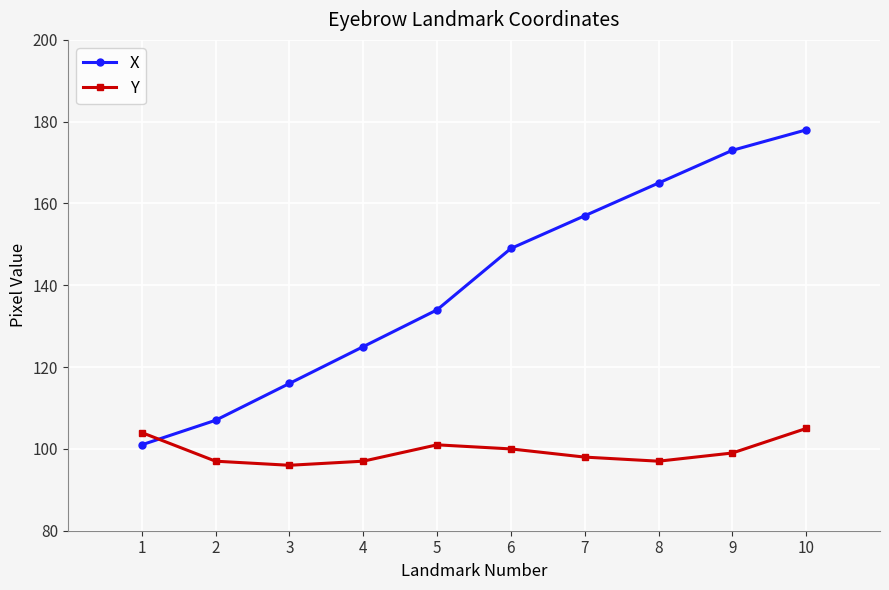

What is the value of the X point at the 6th from the left?

149